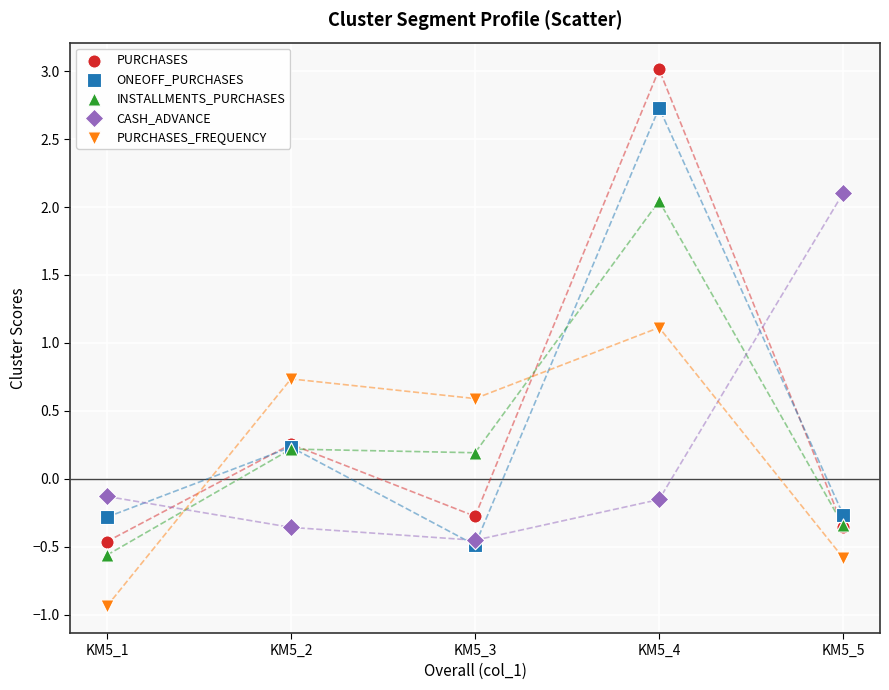

Across all series, what Y value is closest to 1?

1.1